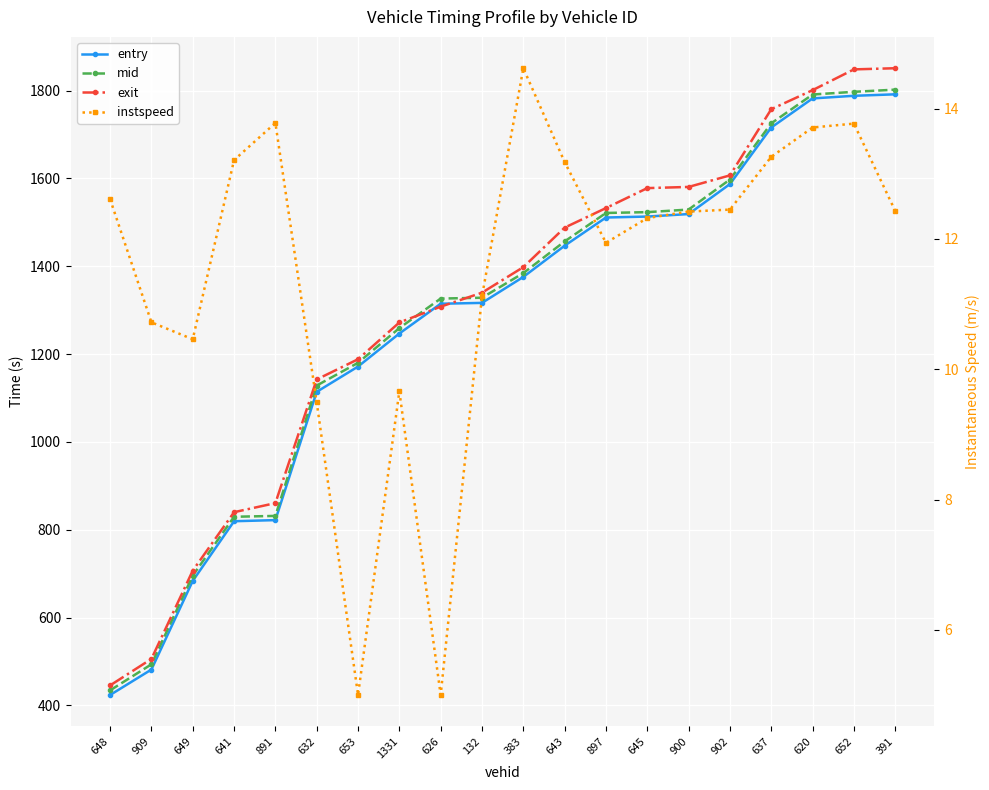

Count the number of data series in this chart.

4